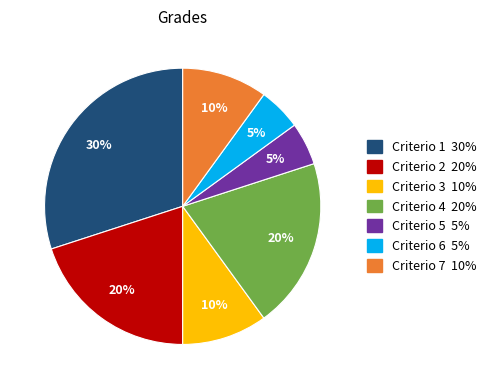

Count the number of slices in the pie.

7